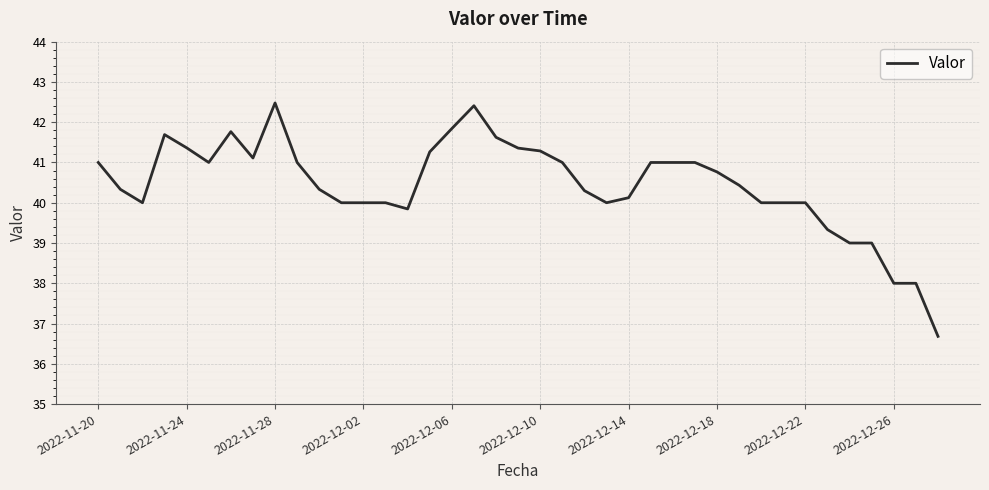

What is the maximum value shown in the chart?

42.5